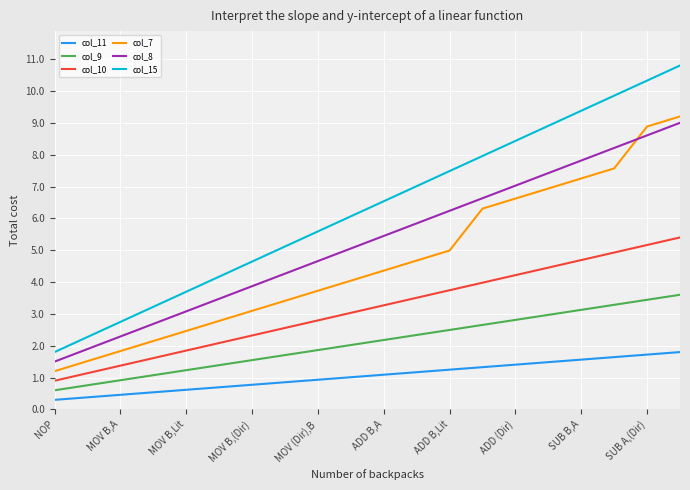

Which series has the largest range (max minus min)?

col_15